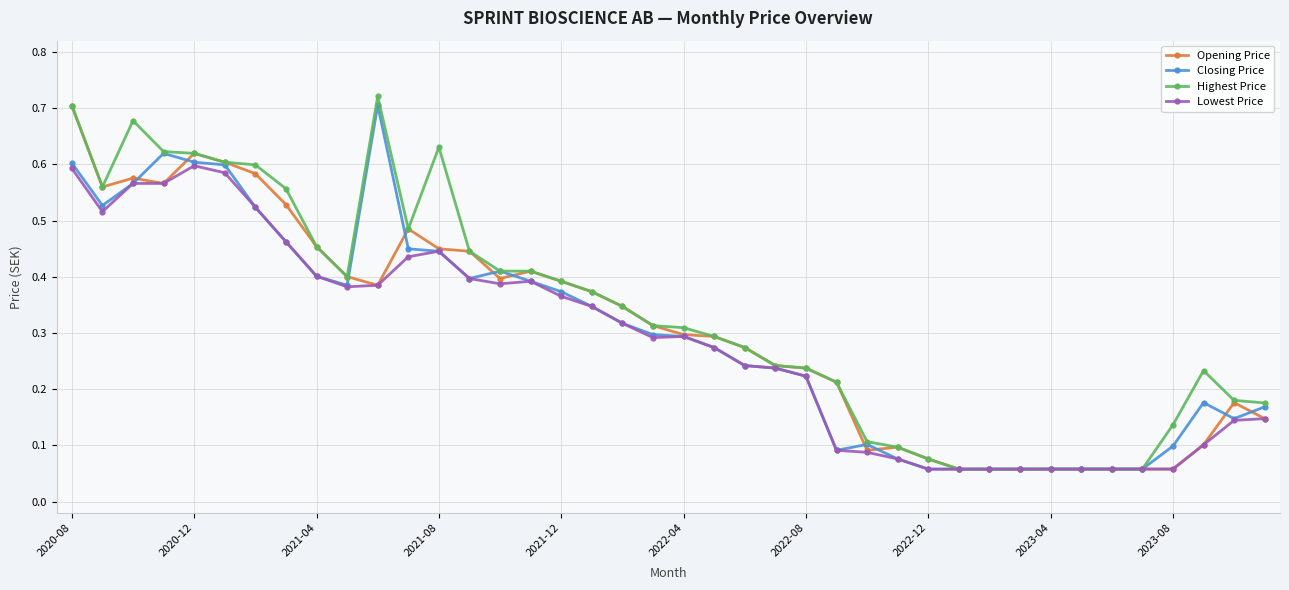

At how many categories does at least one series exceed 0?

40